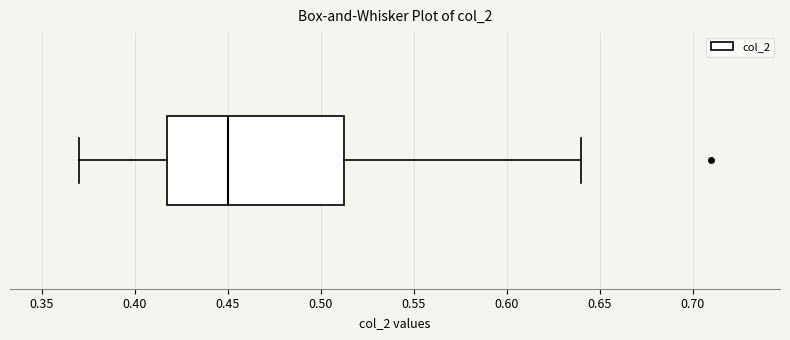

Where is the left edge of the box on the x-axis? The values are not printed on the chart, so give them approximately, as read against the axis.

0.420